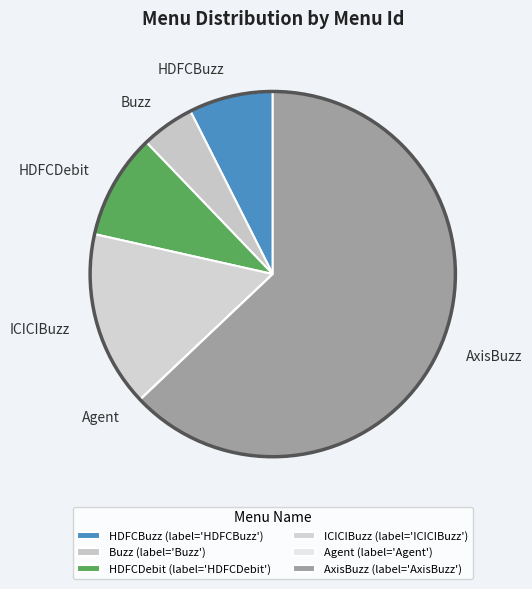

Does AxisBuzz represent more than half of the total?

Yes